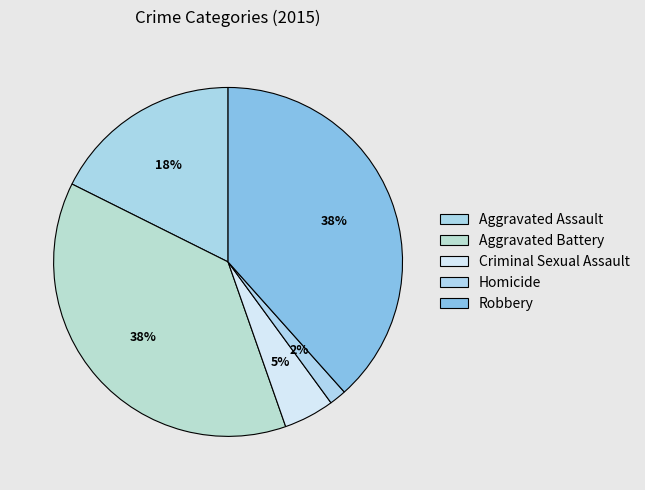

Rank the categories by value from lowest to highest.

Homicide, Criminal Sexual Assault, Aggravated Assault, Aggravated Battery, Robbery